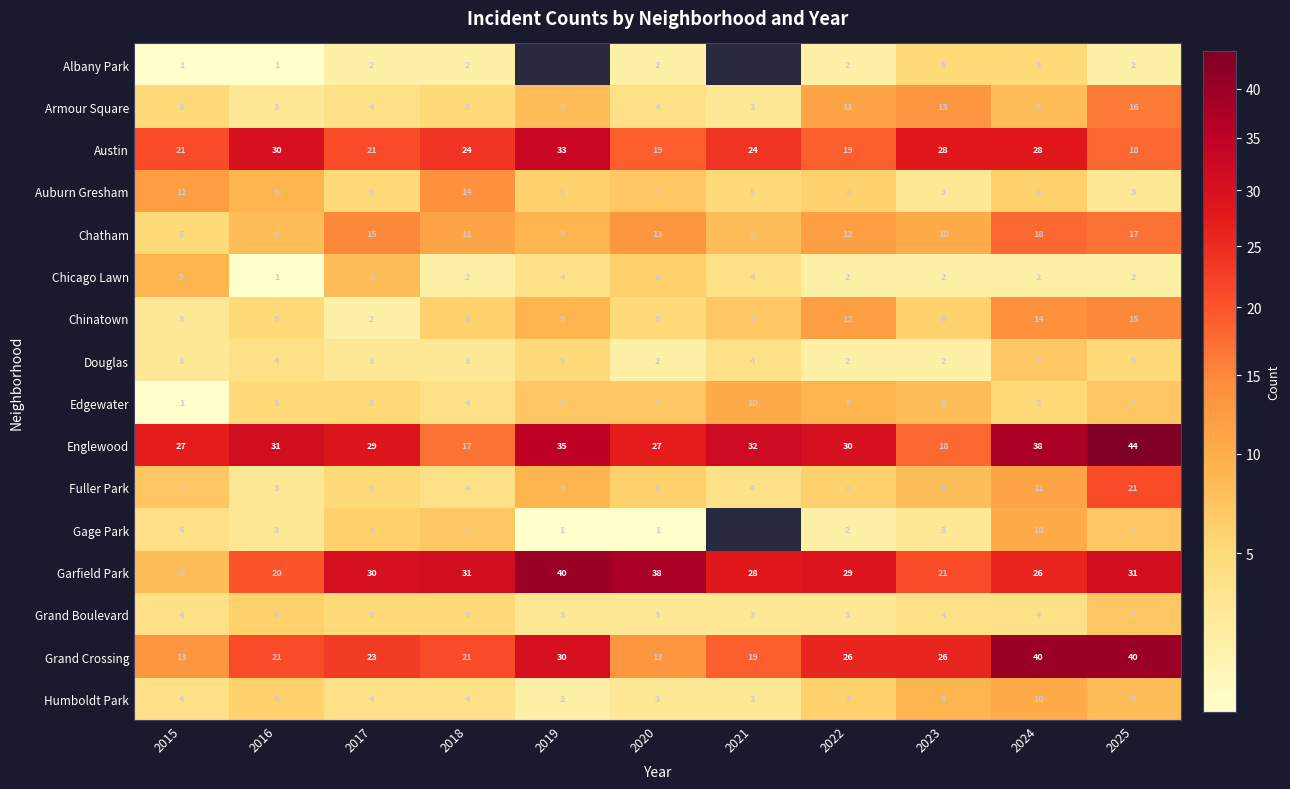

Where does the Chatham series first go above 11?

2017